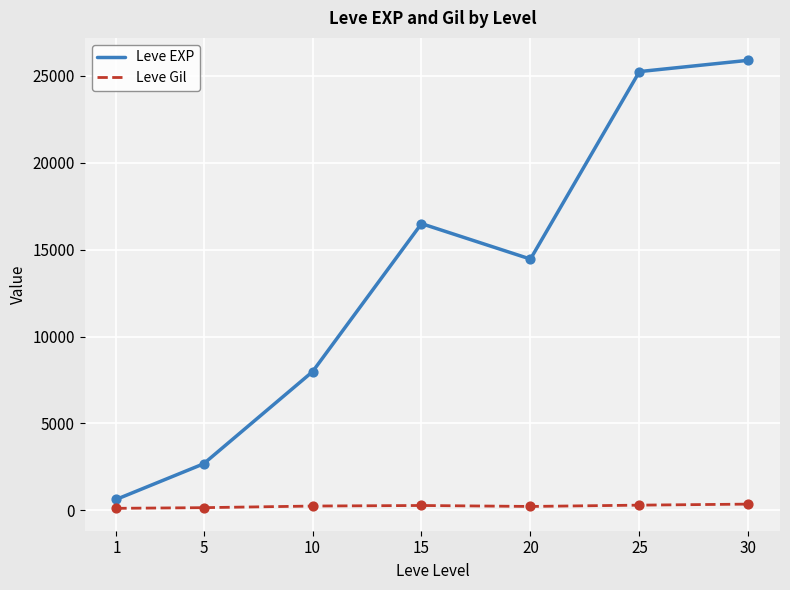

Is the value of Leve EXP at 25 greater than the value of Leve Gil at 10?

Yes